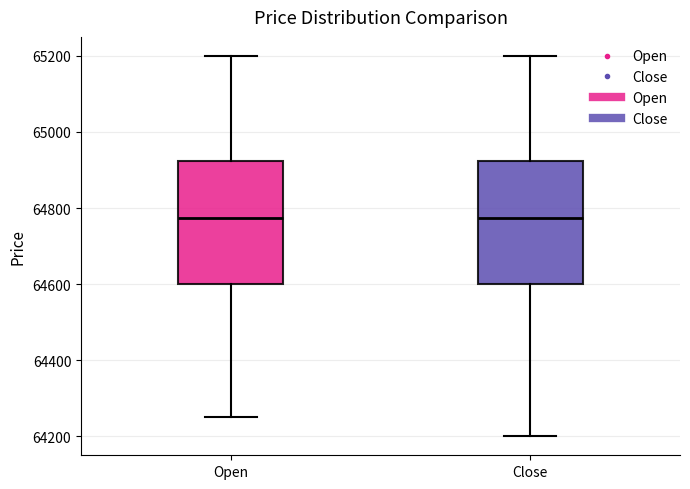

Reading left to right, transcribe this box plot: for each box, give where its median line is, the range the box spans, and where its two whiskers end, as read against the y-axis. The values are not printed on the chart, so give them approximately, as read against the axis.

Open: median 64780, box 64600 to 64920, whiskers 64260 to 65200
Close: median 64780, box 64600 to 64920, whiskers 64200 to 65200